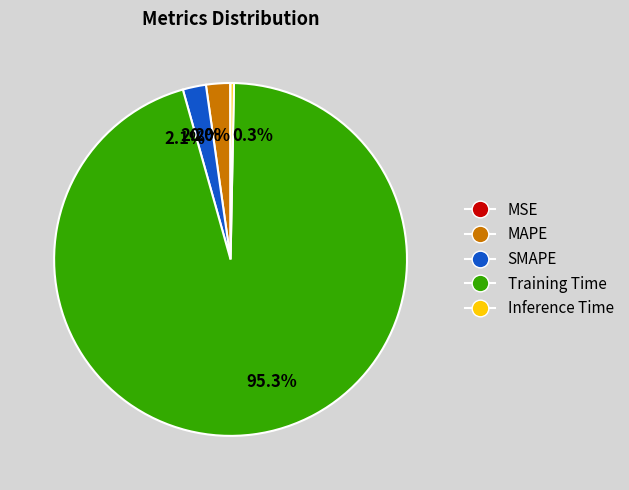

To the nearest percent, what is the average slice percentage?

20%